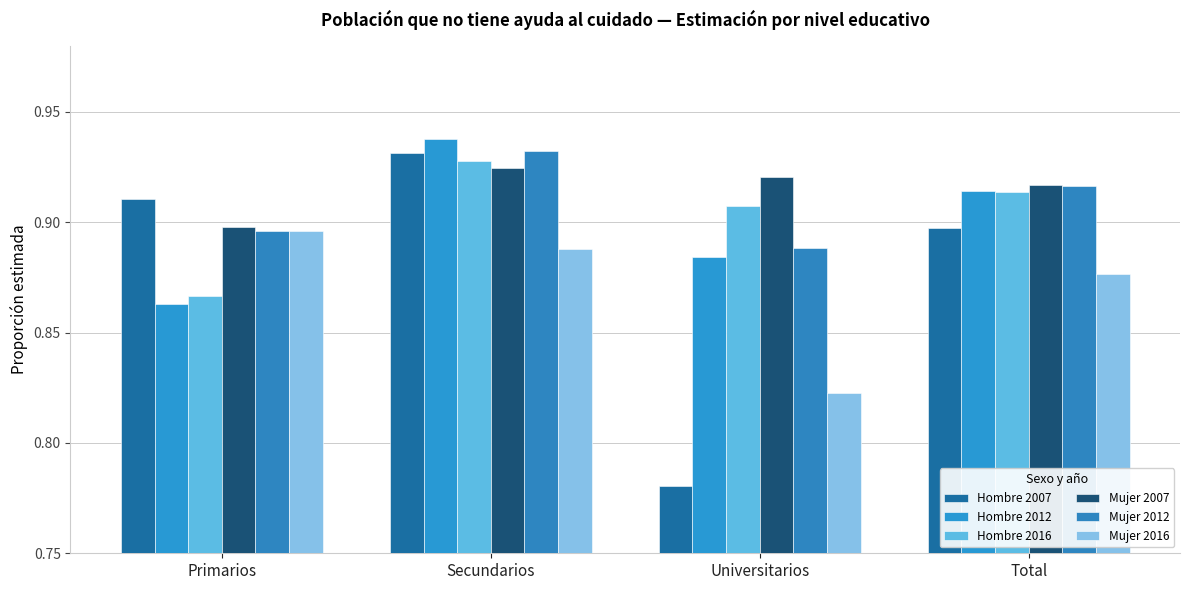

Which series has the widest spread of values?

Hombre 2007